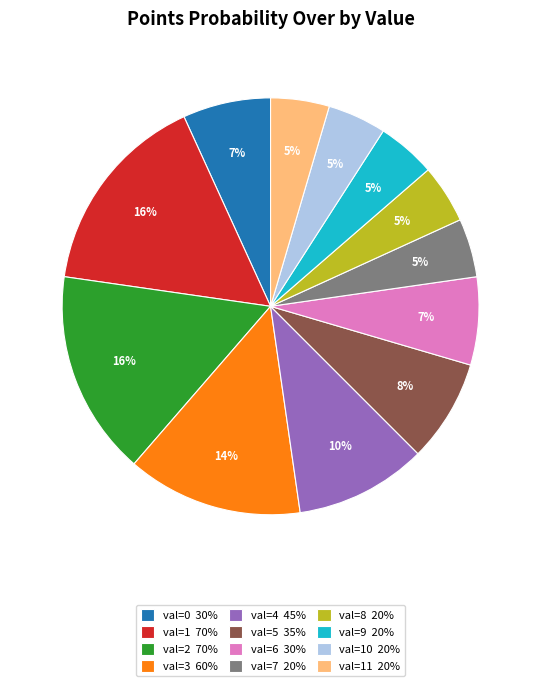

How many slices are in this pie chart?

12